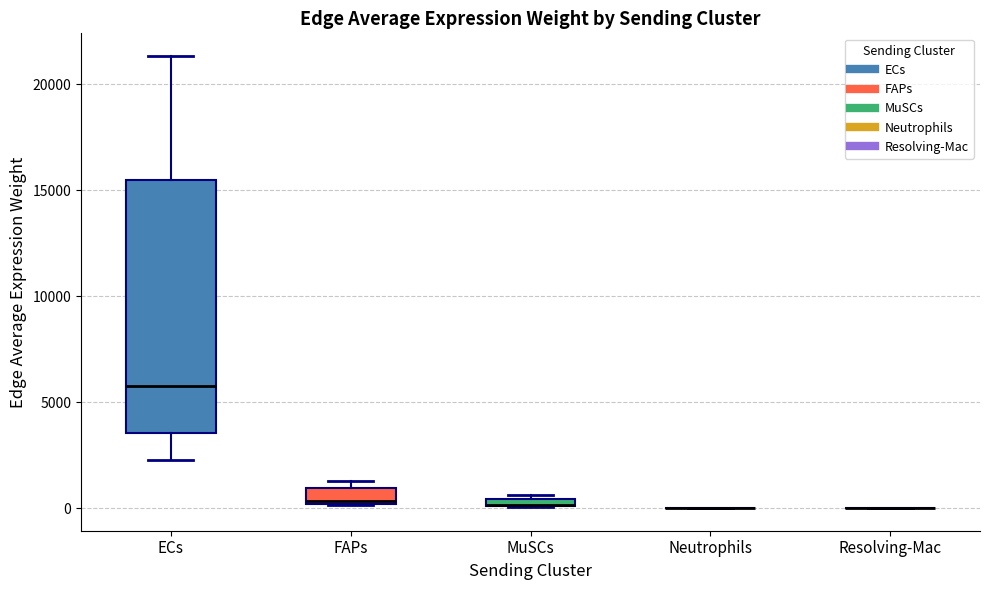

Comparing the boxes themselves (not the whiskers), which one is the tallest?

ECs